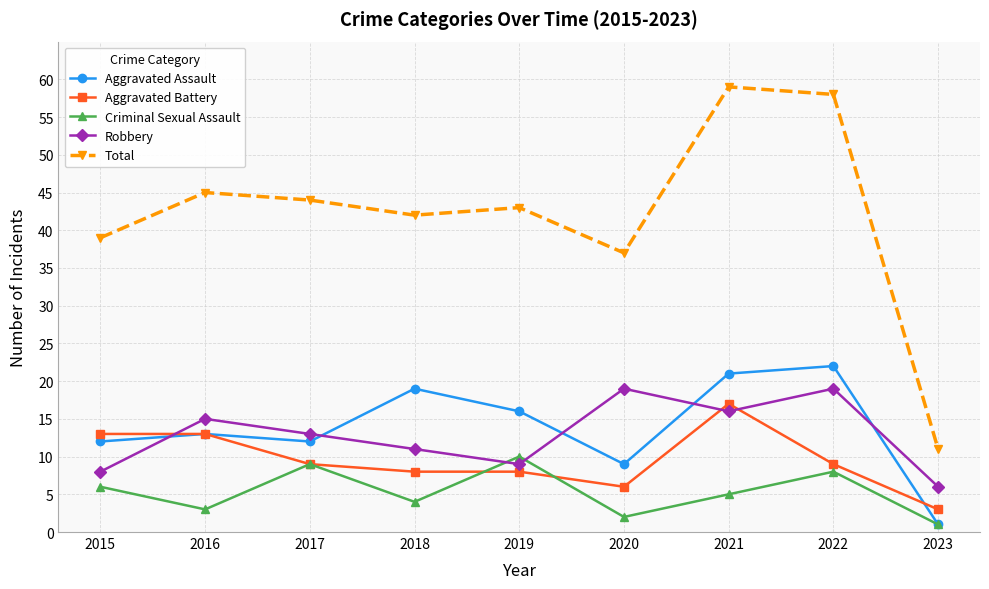

What is the highest value of the Aggravated Battery series?

17